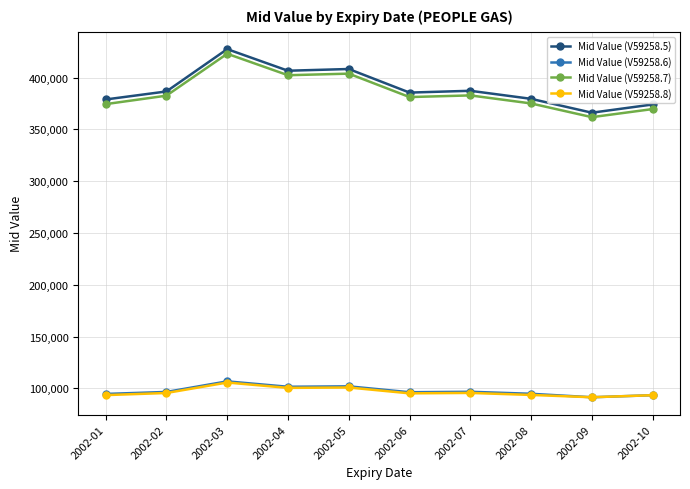

The Mid Value (V59258.7) series shows 374988.5 at 2002-08. True or false?

True